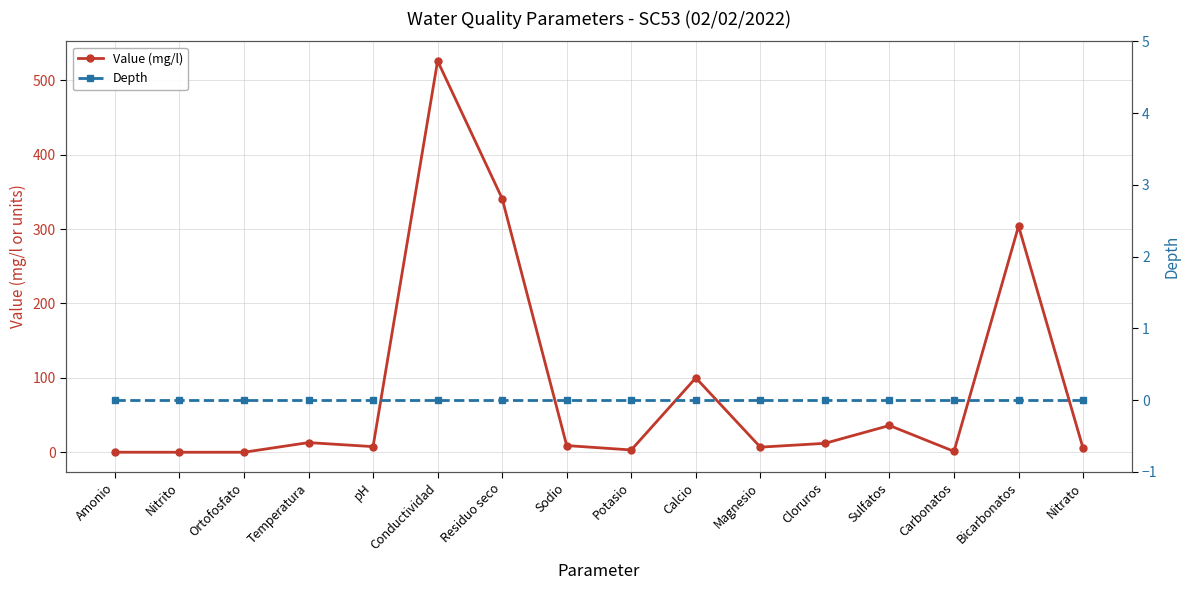

True or false: Depth and Value (mg/l) cross at least once.

False